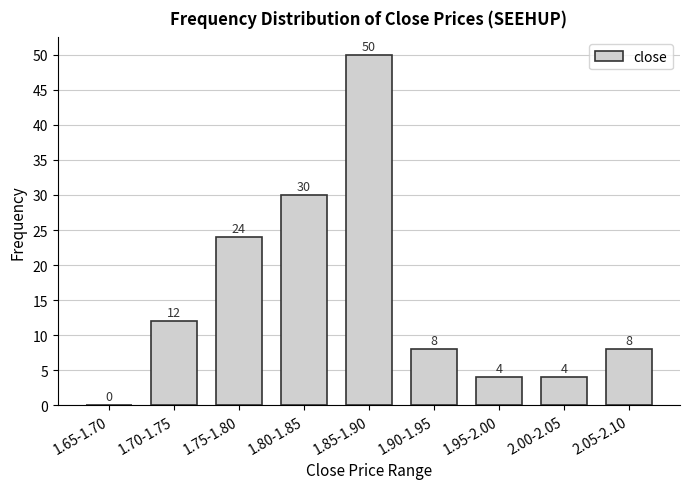

Reading right to left, transcribe all the data shown in this chart.

2.05-2.10=8	2.00-2.05=4	1.95-2.00=4	1.90-1.95=8	1.85-1.90=50	1.80-1.85=30	1.75-1.80=24	1.70-1.75=12	1.65-1.70=0